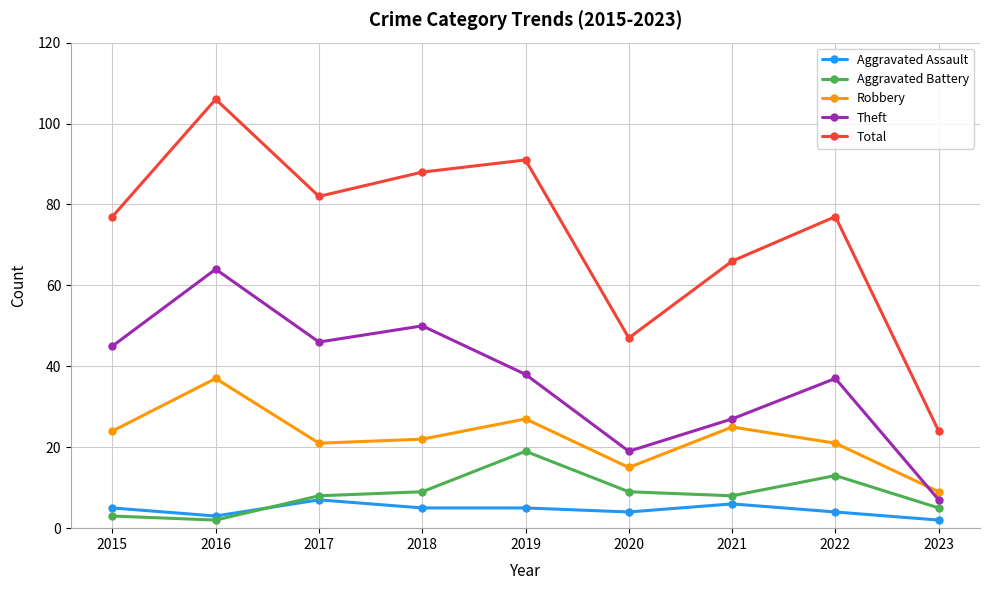

Does the chart display data point markers on the line(s)?

Yes